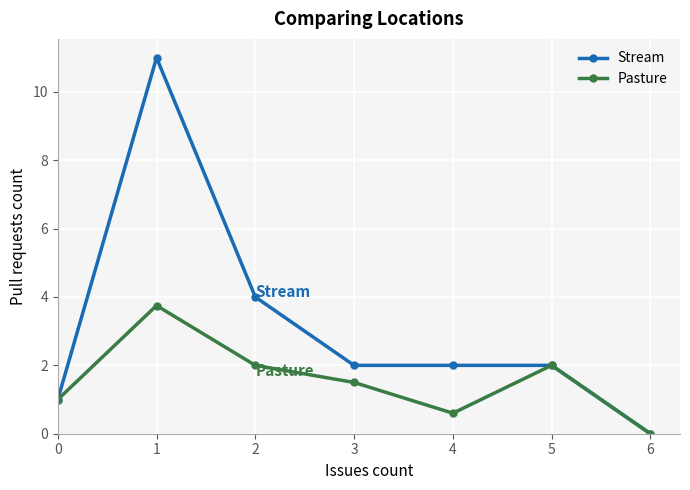

Is the value of Stream at 5 greater than the value of Pasture at 3?

Yes